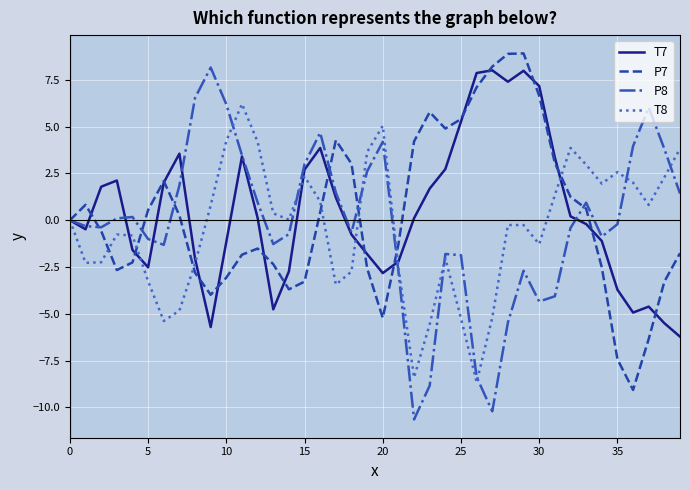

What is the lowest value of the P7 series?

-9.1